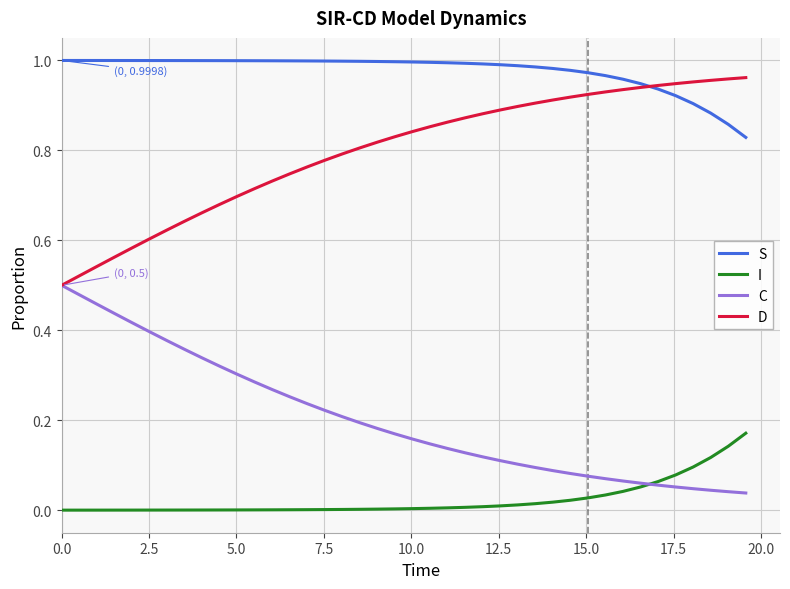

Which series ends up on top after the final intersection of C and I?

I